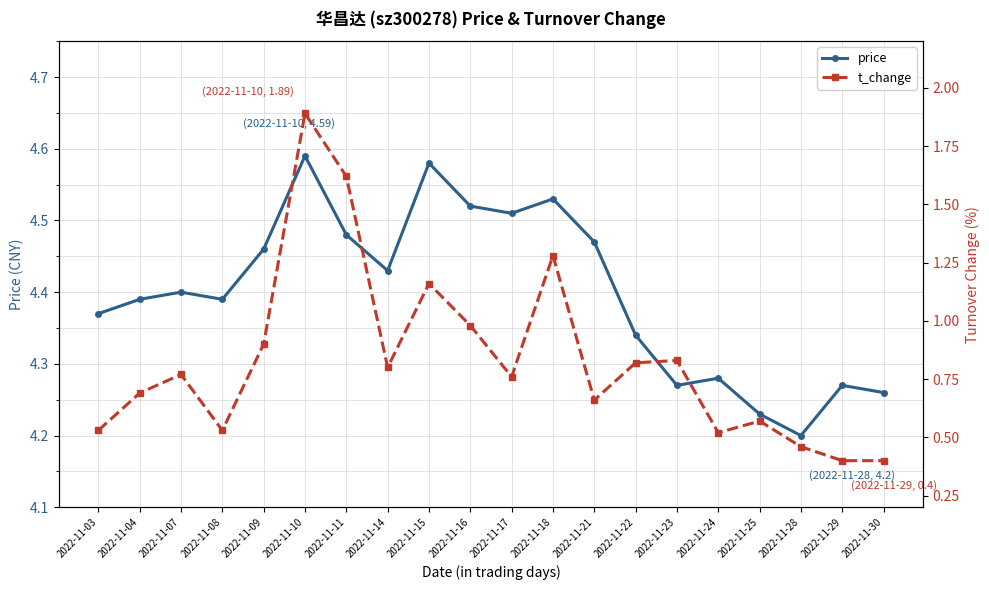

Where is the first local minimum for price?

2022-11-08